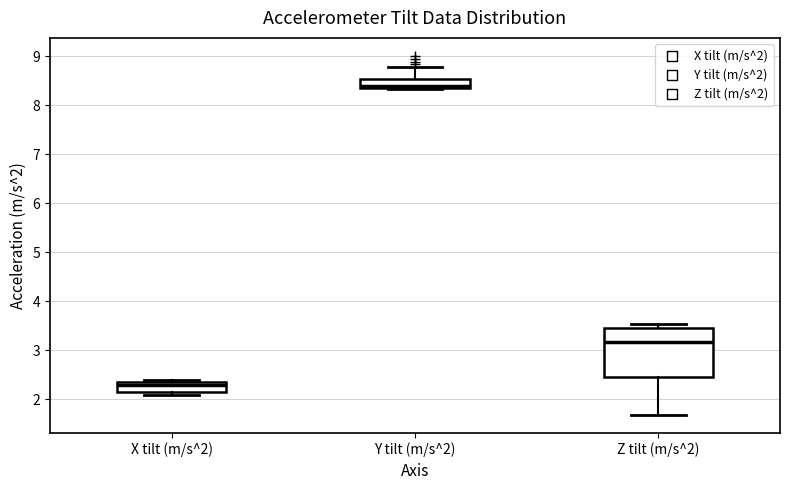

Reading left to right, transcribe this box plot: for each box, give where its median line is, the range the box spans, and where its two whiskers end, as read against the y-axis. The values are not printed on the chart, so give them approximately, as read against the axis.

X tilt (m/s^2): median 2.3, box 2.1 to 2.4, whiskers 2.1 (just below the box's lower edge) to 2.4 (just above the box's upper edge)
Y tilt (m/s^2): median 8.4 (just above the box's lower edge), box 8.4 to 8.5, whiskers 8.3 to 8.8
Z tilt (m/s^2): median 3.2, box 2.4 to 3.4, whiskers 1.7 to 3.5